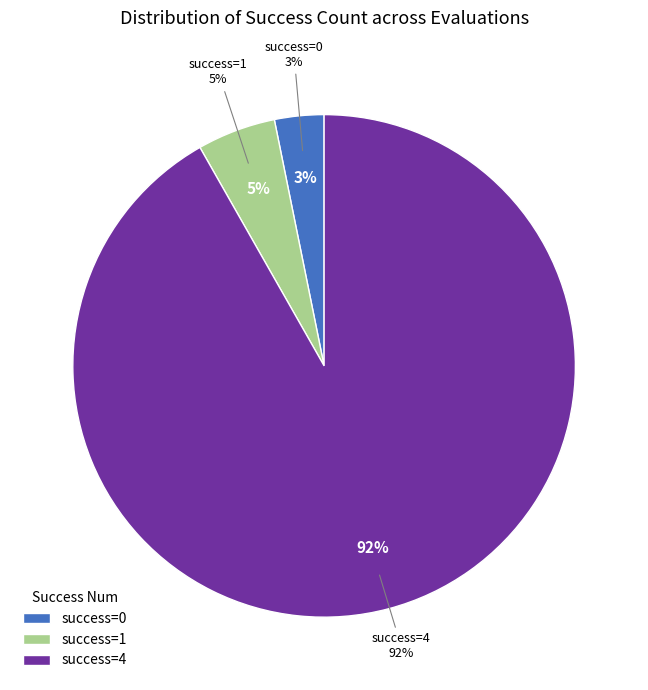

True or false: 5 accounts for 36% of the total.

False